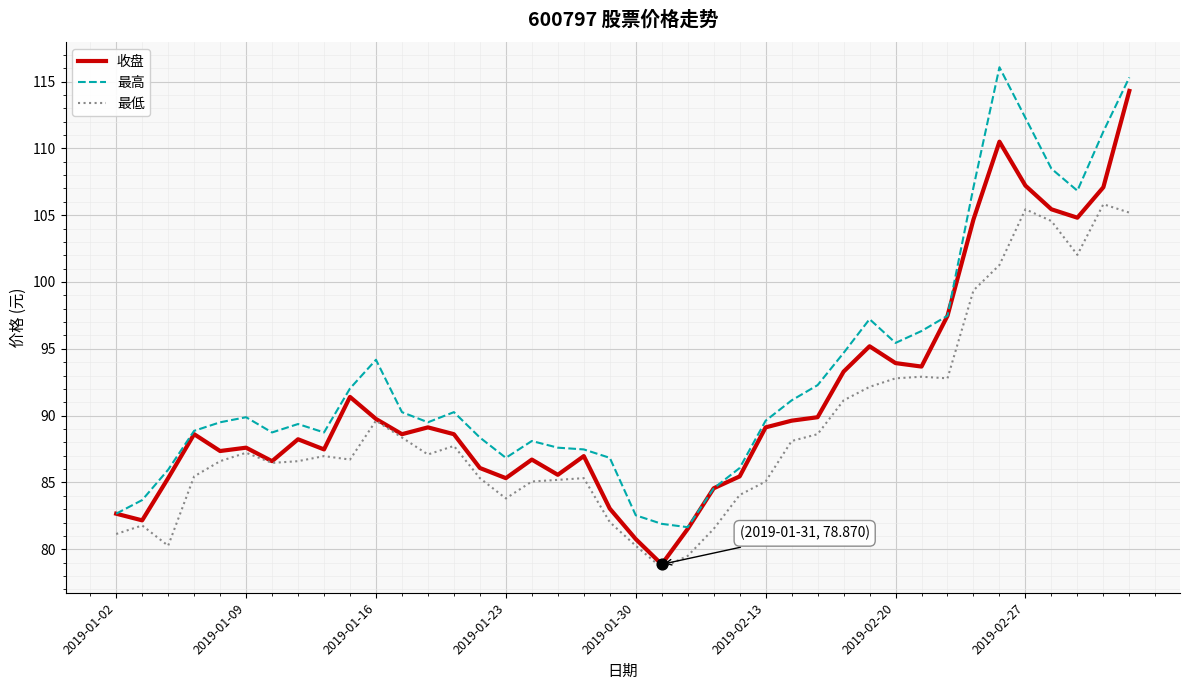

What is the highest value of the 收盘 series?

114.3